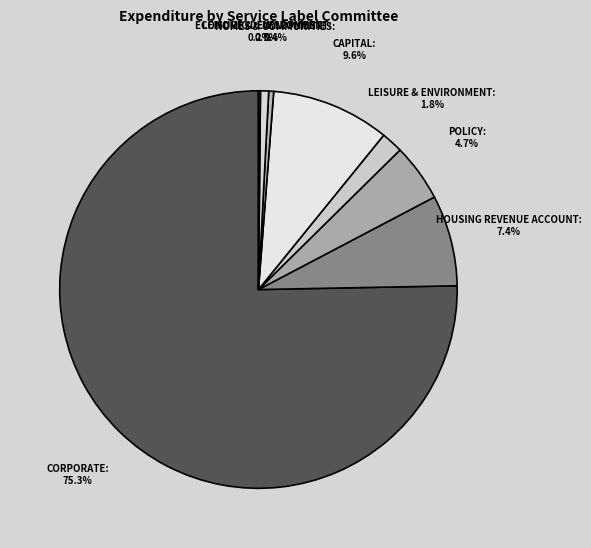

Rank the categories by value from lowest to highest.

ECONOMIC DEVELOPMENT, LEISURE &  ENVIRONMENT, HOMES & COMMUNITIES, LEISURE & ENVIRONMENT, POLICY, HOUSING REVENUE ACCOUNT, CAPITAL, CORPORATE